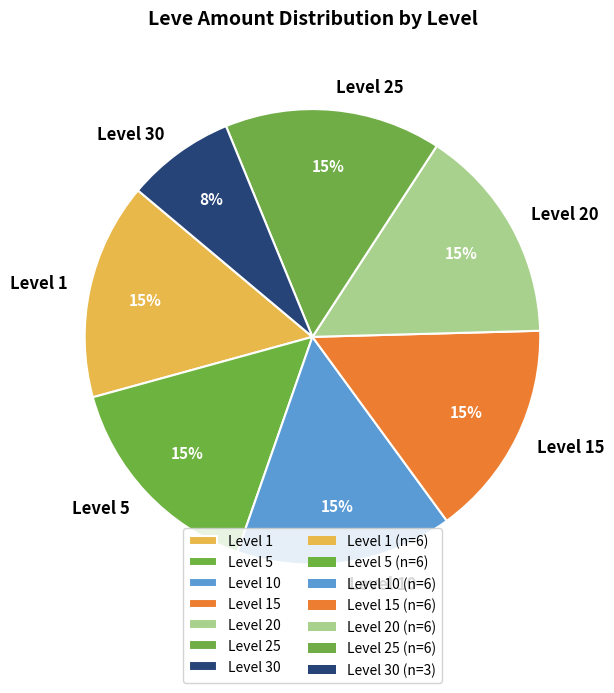

The Level 1 slice represents 15% of the pie. True or false?

True